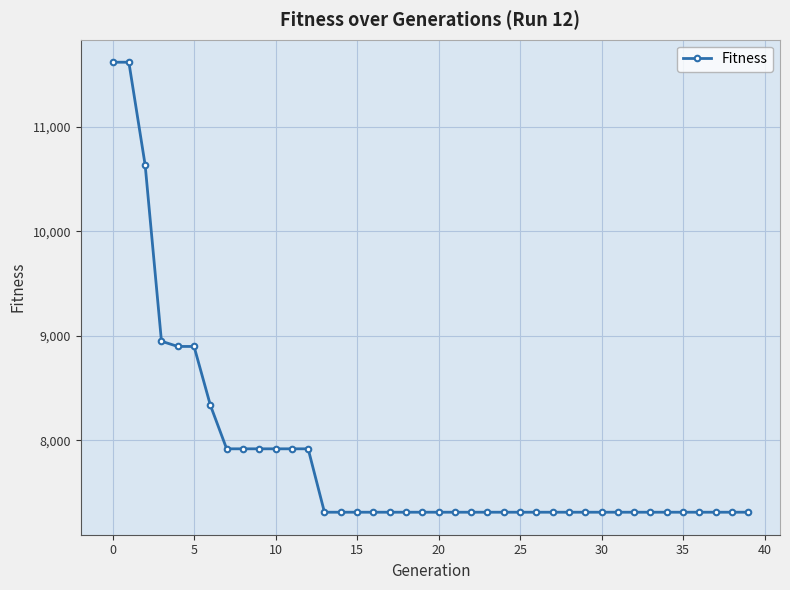

What is the value of the 36th point from the left?

7310